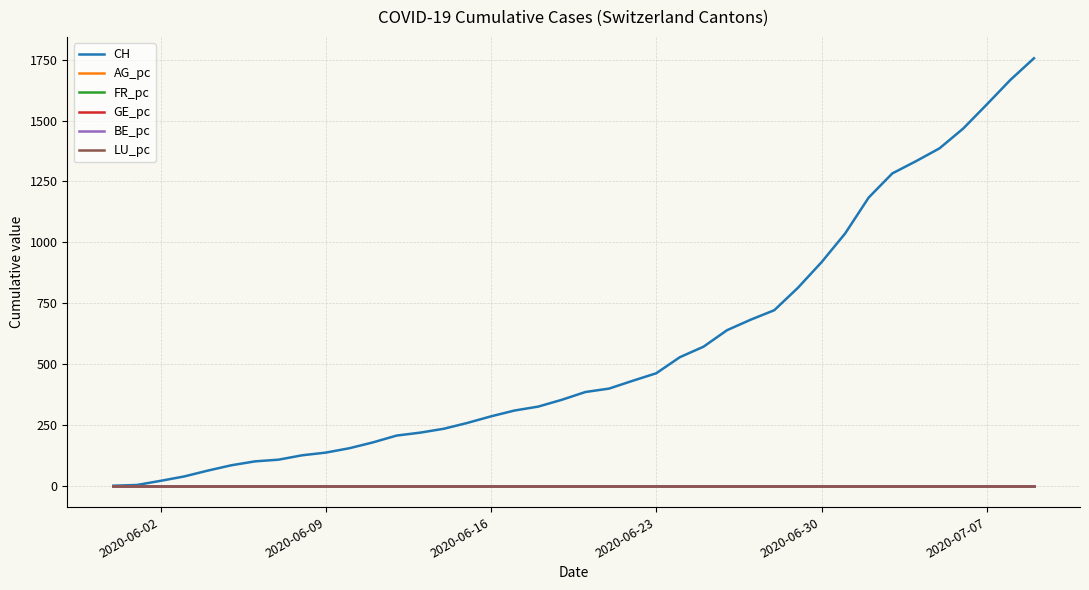

Which series has the largest range (max minus min)?

CH